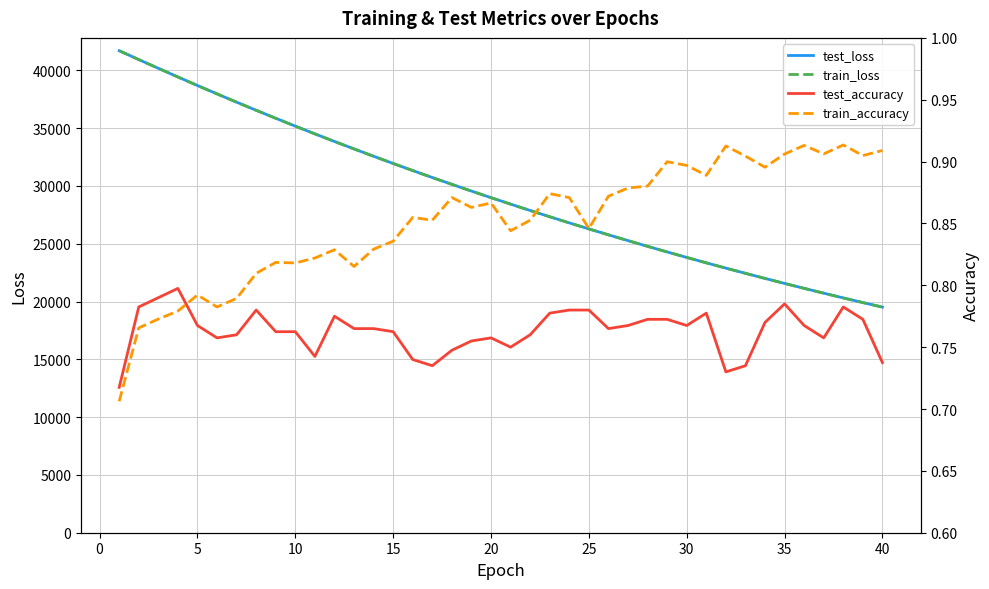

What is the minimum value for test_loss?

19516.2